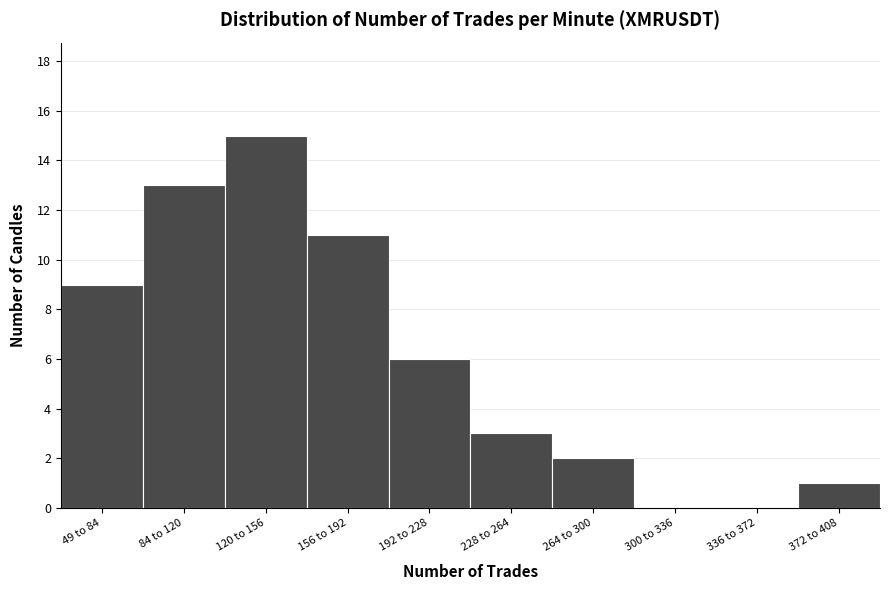

Reading left to right, list all the values displayed in this chart.

49 to 84=9	84 to 120=13	120 to 156=15	156 to 192=11	192 to 228=6	228 to 264=3	264 to 300=2	300 to 336=0	336 to 372=0	372 to 408=1